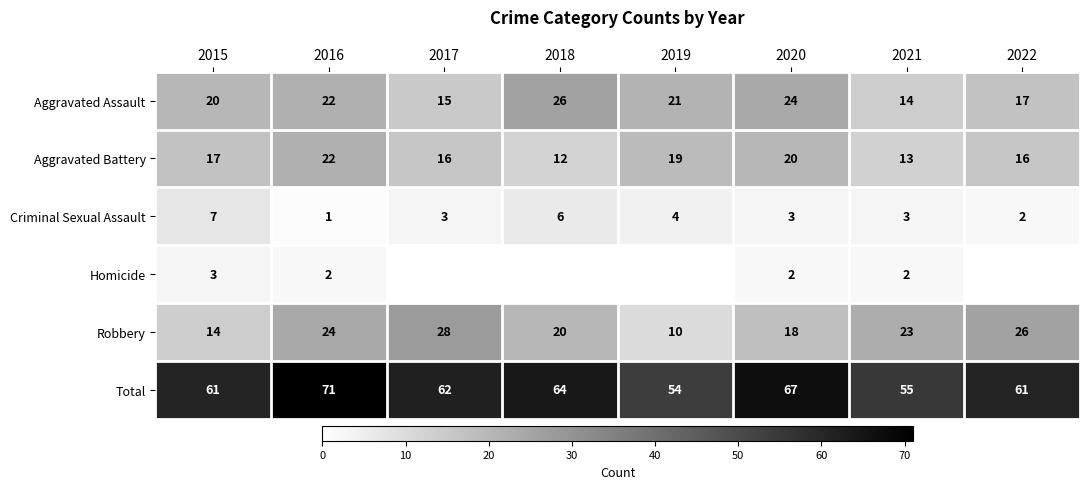

At which label does Aggravated Assault first exceed 21?

2016